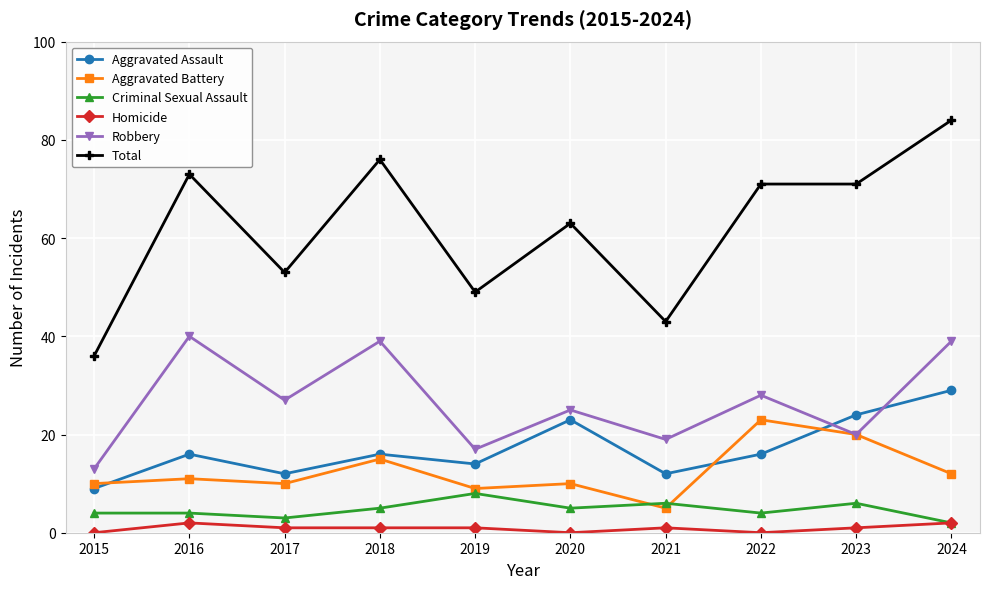

True or false: Total and Robbery intersect in this chart.

False